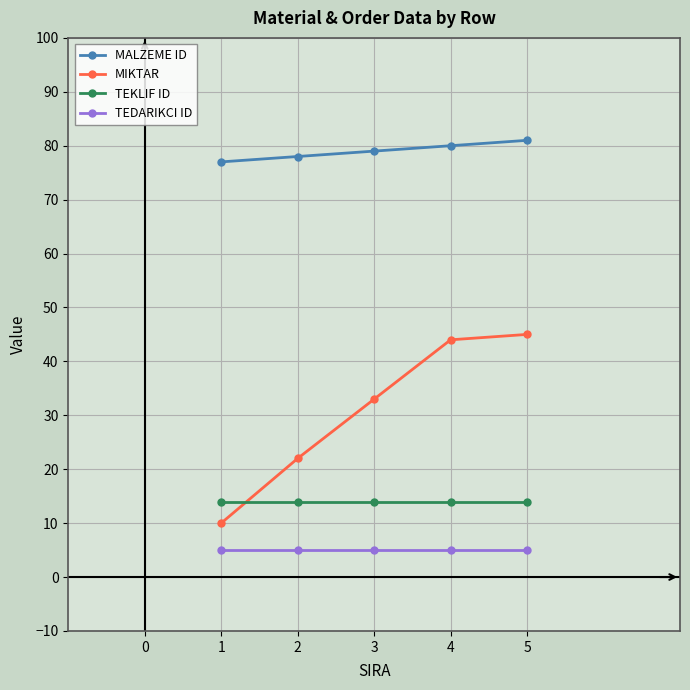

At how many categories does at least one series exceed 37?

5